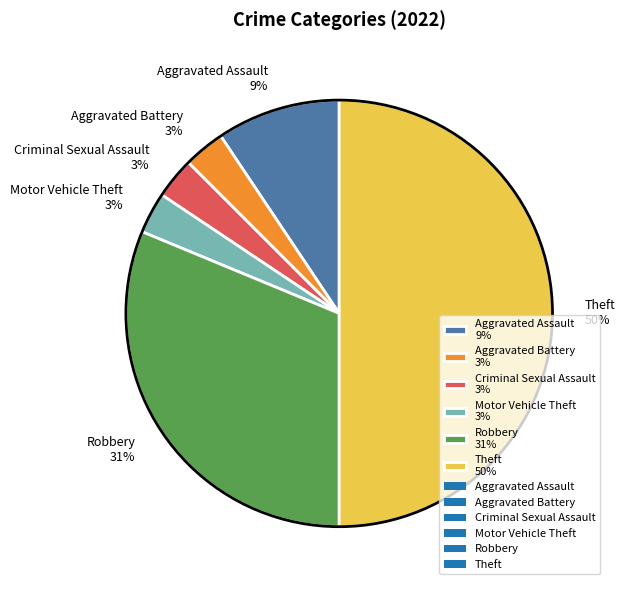

To the nearest percent, what is the difference between the largest and smallest slice percentages?

47%